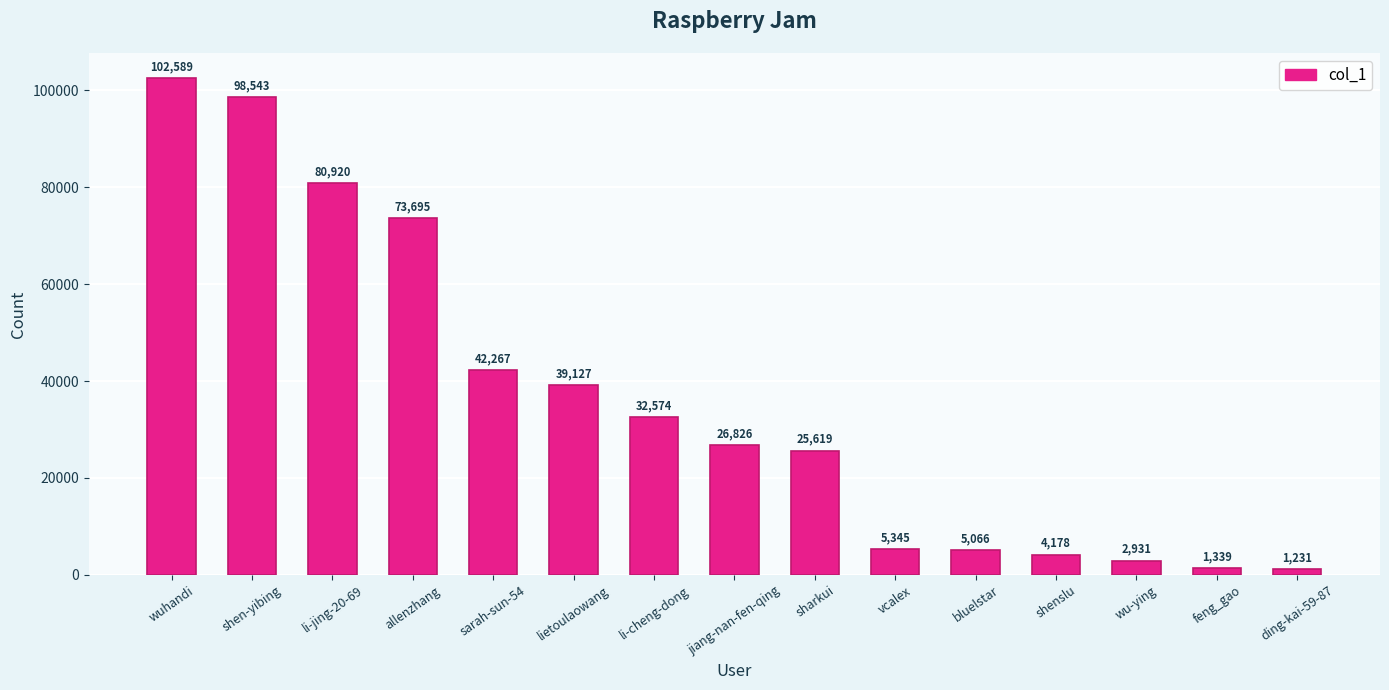

How many bars are there in total?

15